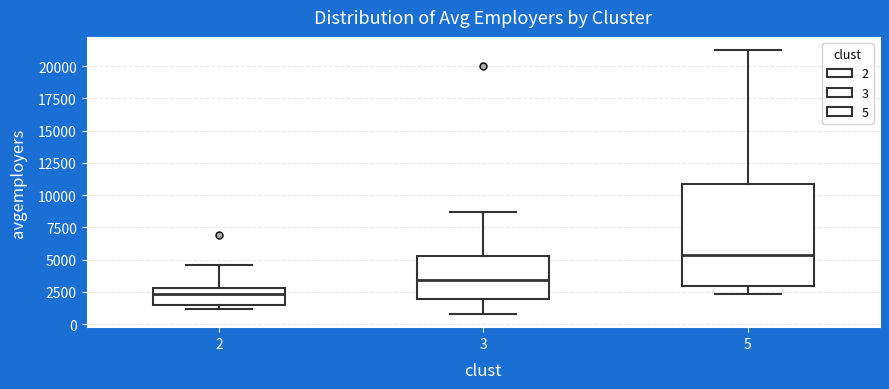

Reading left to right, read every box against the y-axis: the position of its median line, the range the box covers, and the ends of its whiskers. The values are not printed on the chart, so give them approximately, as read against the axis.

2: median 2500, box 1500 to 3000, whiskers 1000 to 4500
3: median 3500, box 2000 to 5500, whiskers 1000 to 8500
5: median 5500, box 3000 to 11000, whiskers 2500 to 21000